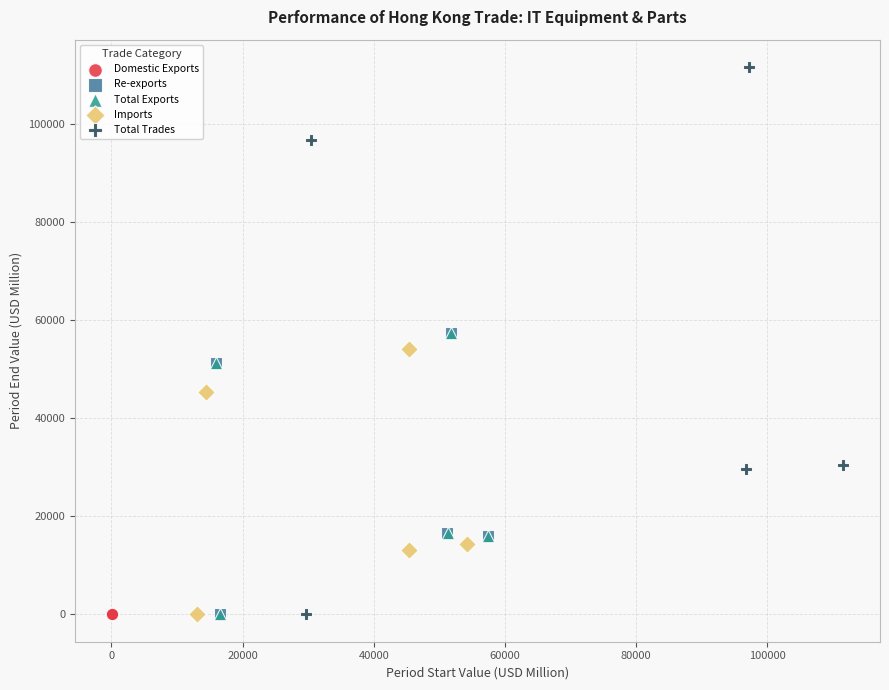

Which series has the largest Y range (max minus min)?

Total Trades